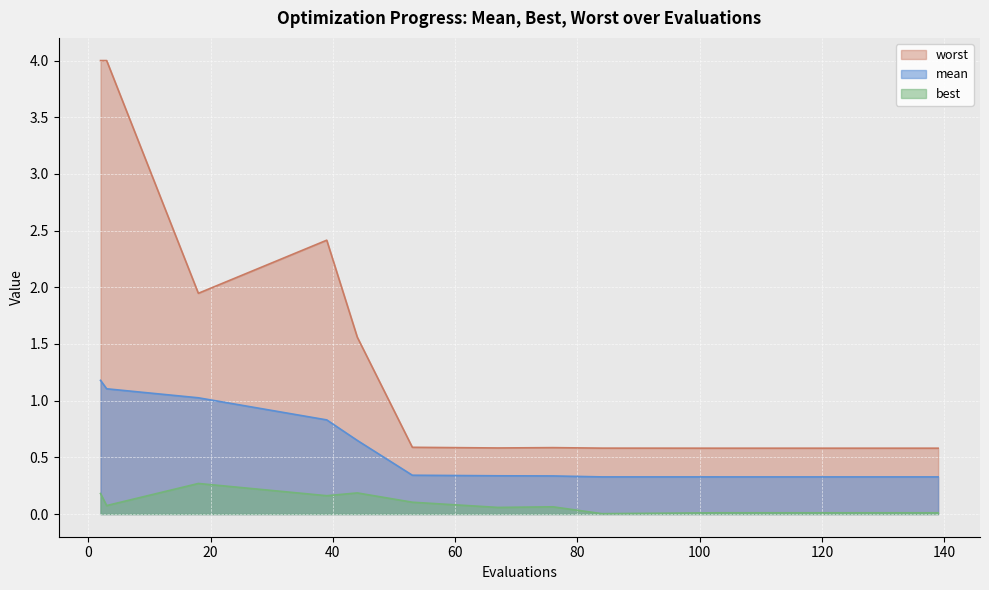

True or false: worst and best cross at least once.

False